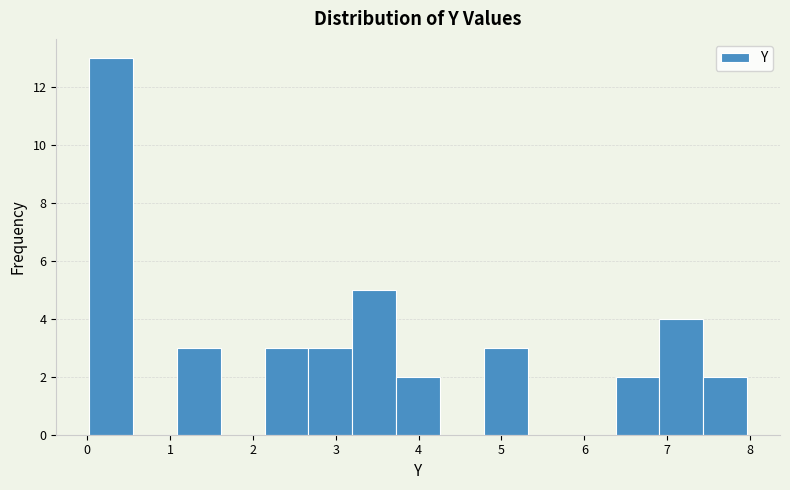

Over which range of the x-axis is the bar tallest?

0.0 to 0.6